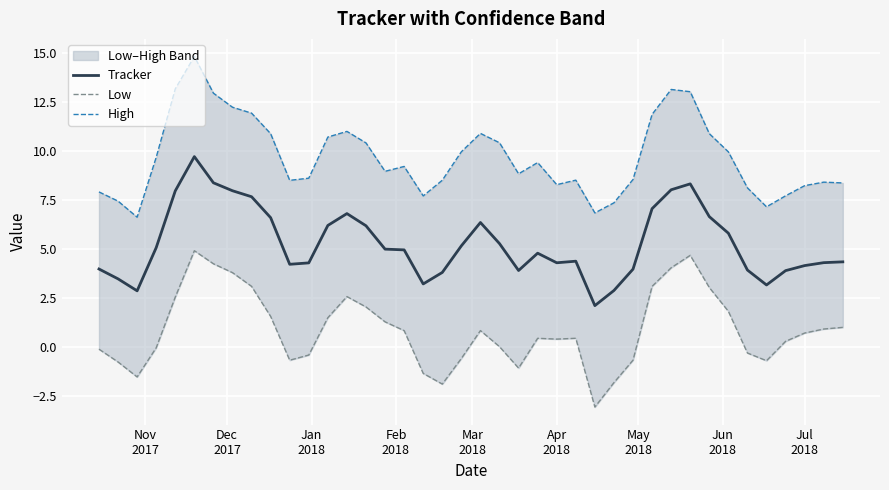

True or false: Tracker and High intersect in this chart.

False